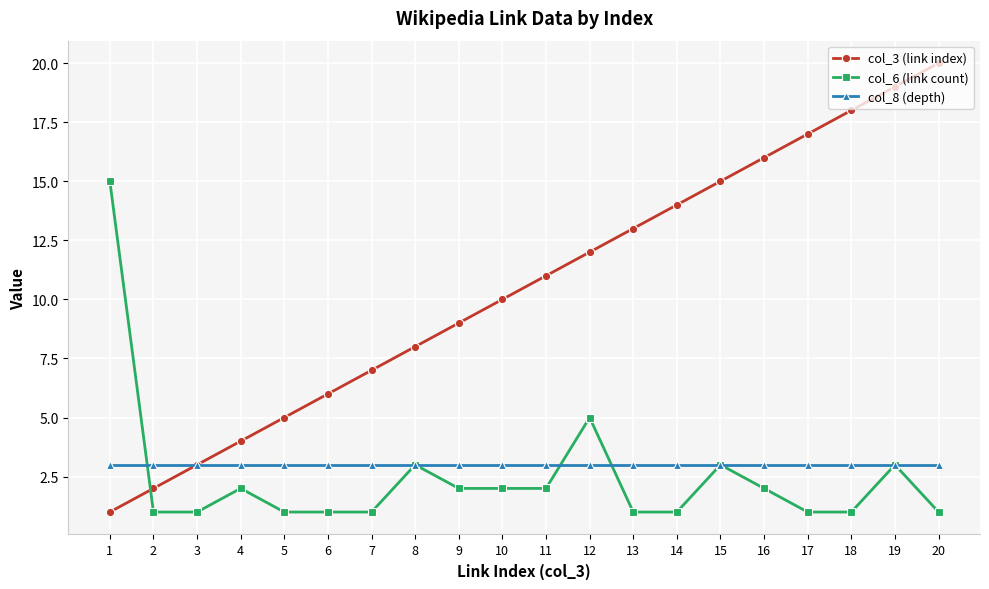

What is the spread (max minus min) of values at 18?

17